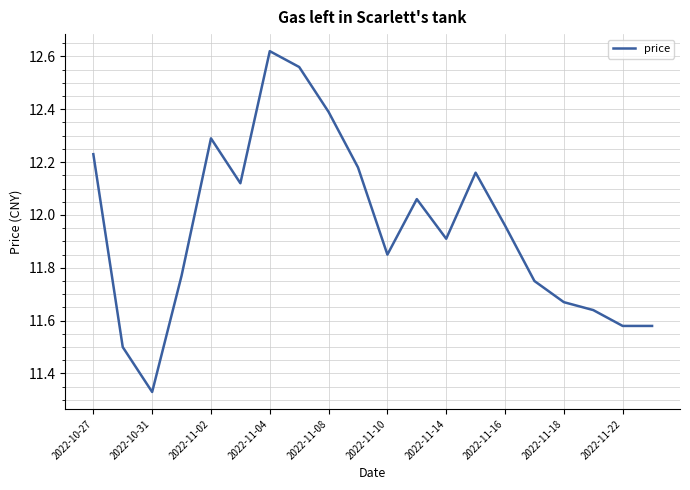

What is the difference between the maximum and minimum values?

1.3